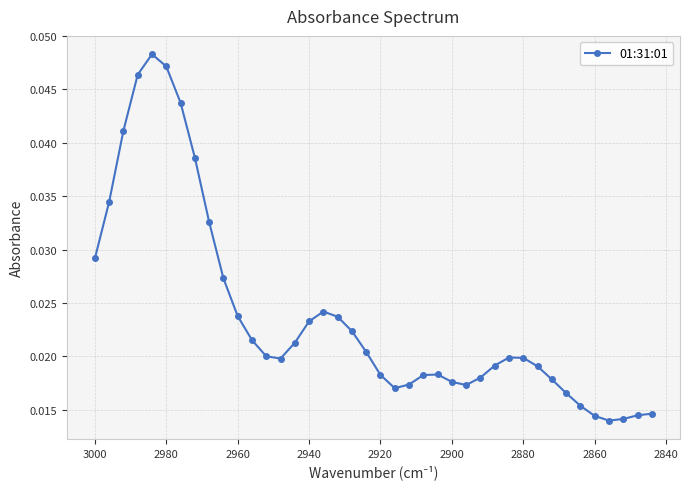

True or false: there are more than 2 points higher than both neighbors.

True